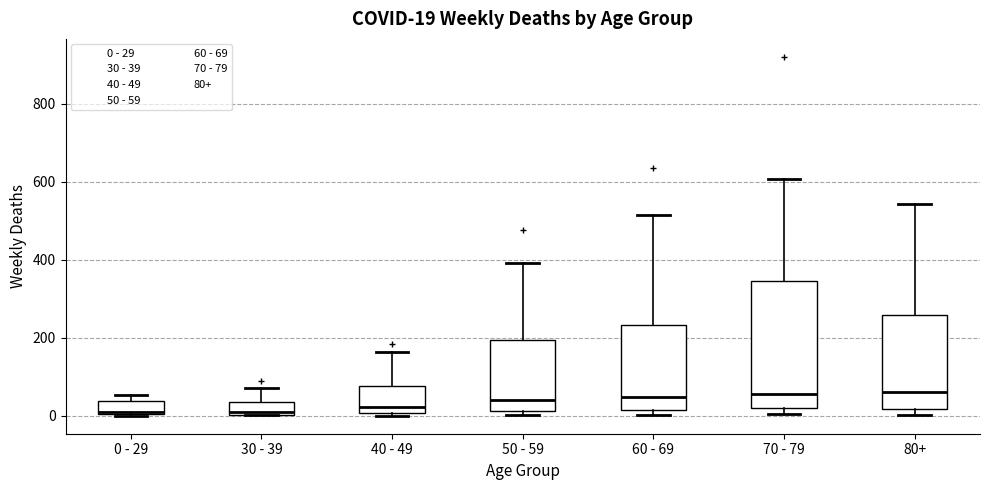

Comparing the boxes themselves (not the whiskers), which one is the tallest?

70 - 79